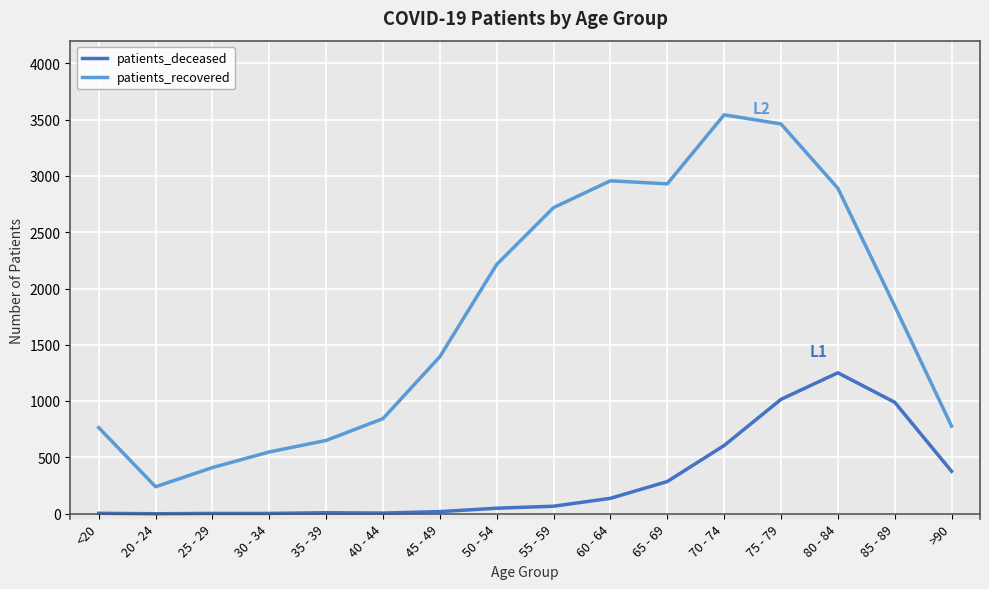

At which category is the sum across all series the highest?

75 - 79